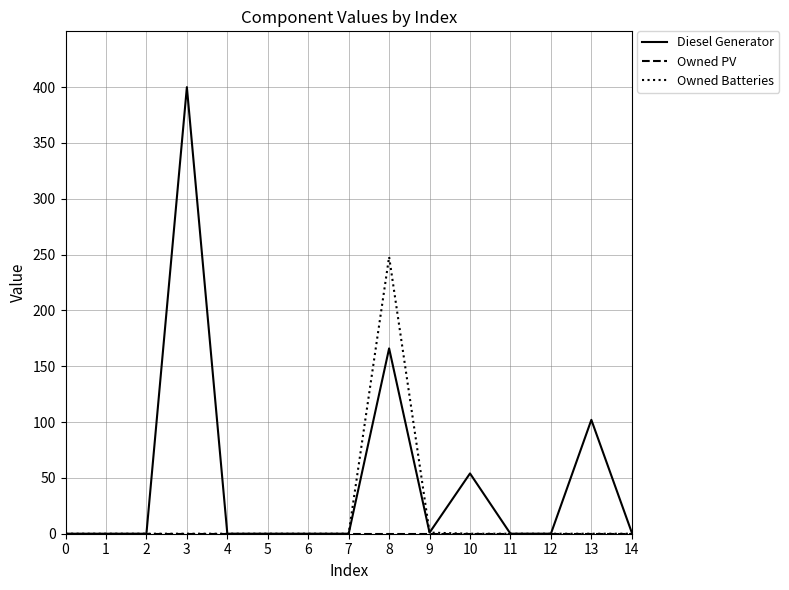

The value of Owned Batteries at 4 is 0. True or false?

True